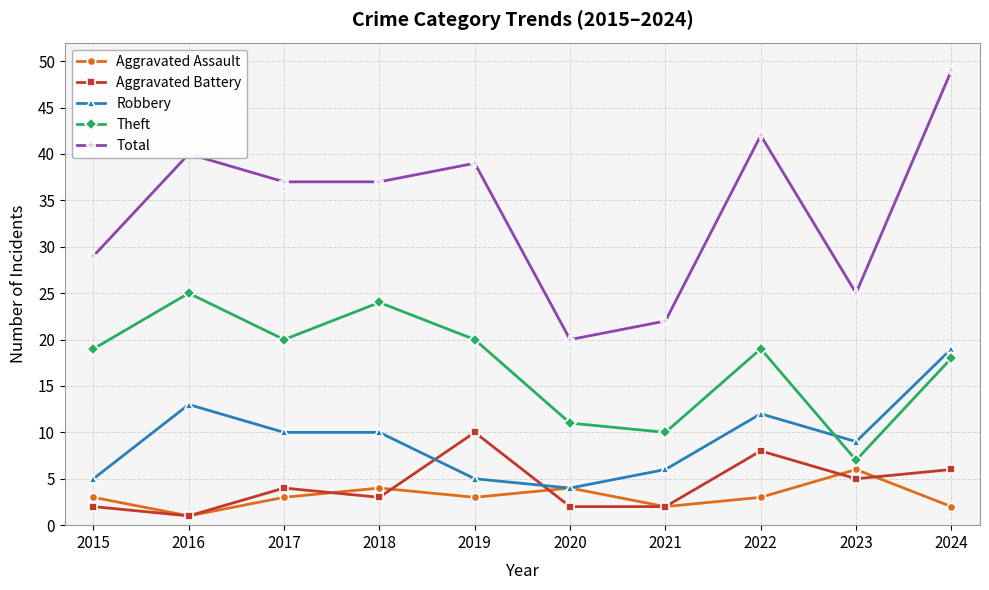

The Total series shows 49 at 2024. True or false?

True